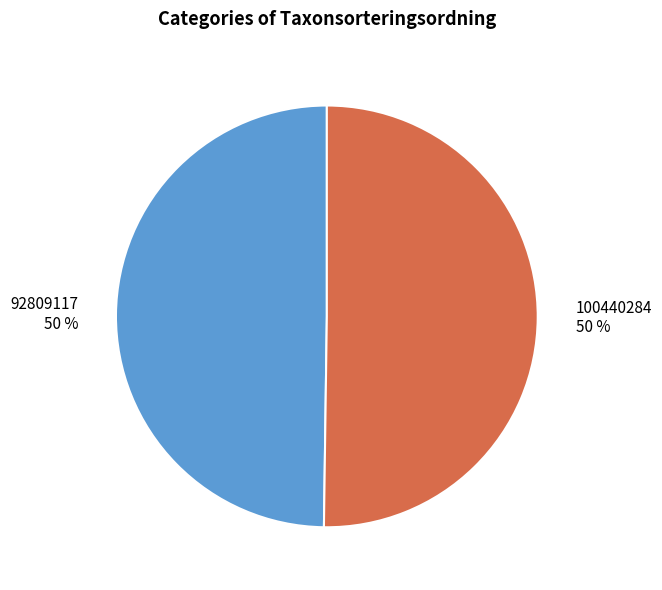

Approximately how many times larger is the value at 92809117 compared to 100440284?

1.0